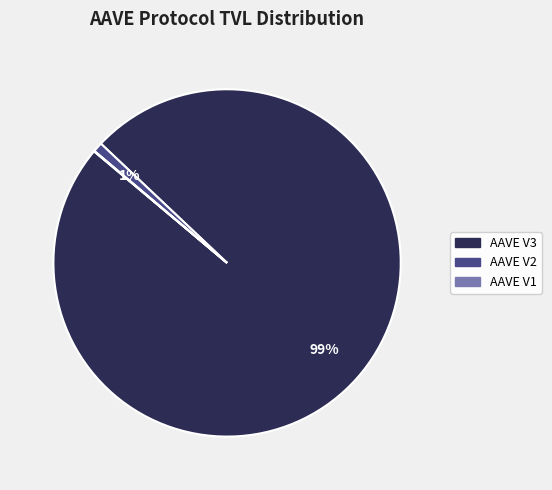

To the nearest percent, what is the difference between the largest and smallest slice percentages?

99%